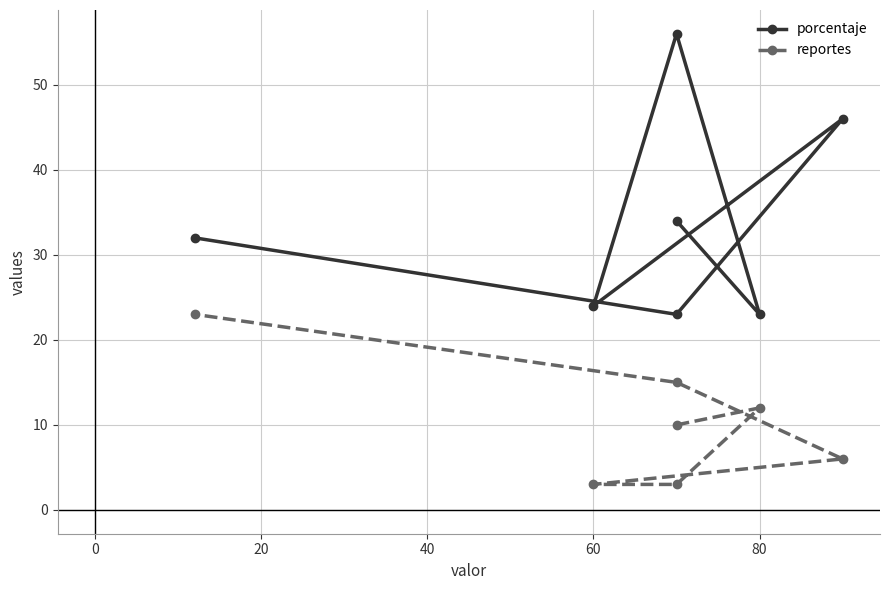

True or false: porcentaje and reportes cross at least once.

False